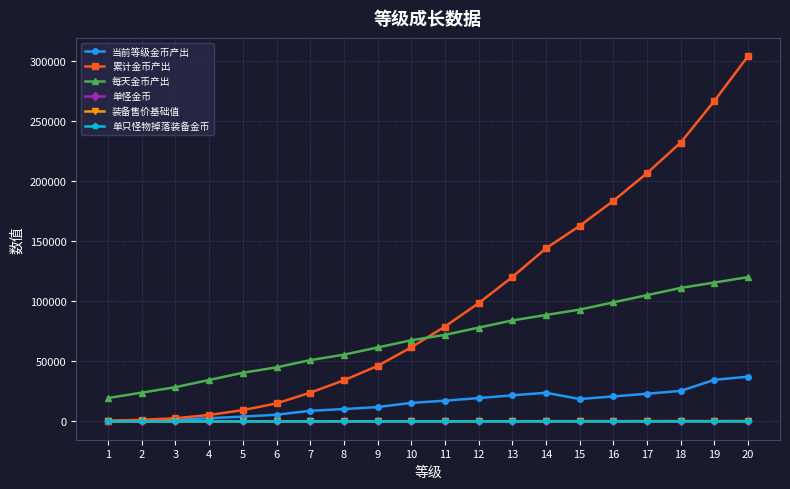

What is the highest value of the 当前等级金币产出 series?

37260.0